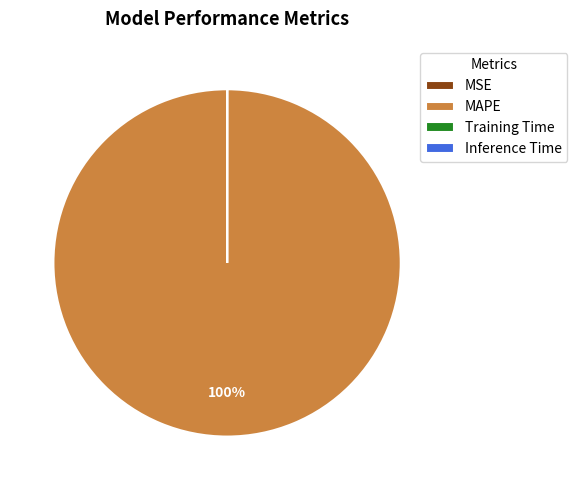

What is the largest slice in the pie chart?

MAPE